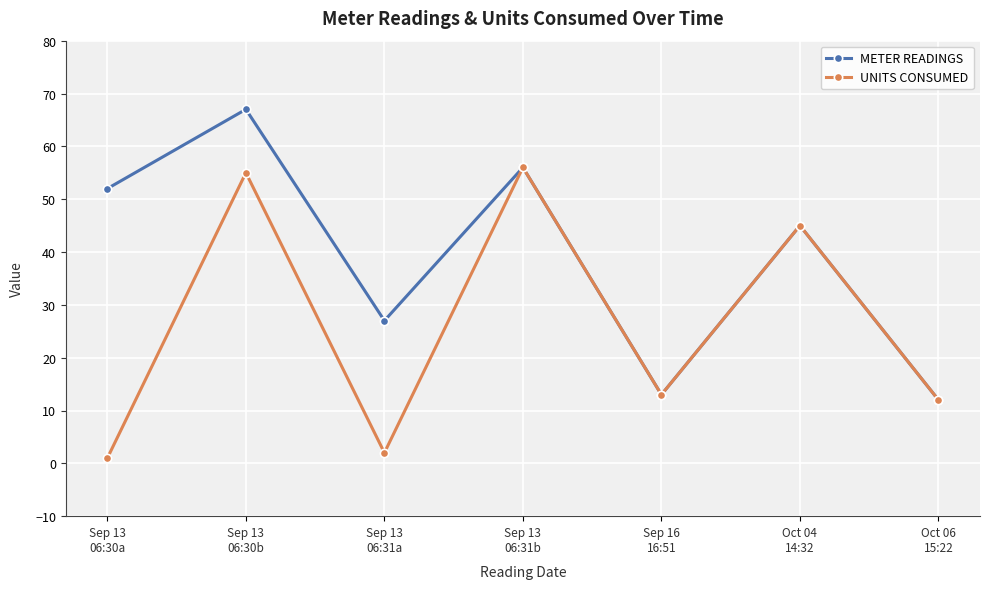

Reading left to right, list all the values displayed in this chart.

METER READINGS: Sep 13
06:30a=52	Sep 13
06:30b=67	Sep 13
06:31a=27	Sep 13
06:31b=56	Sep 16
16:51=13	Oct 04
14:32=45	Oct 06
15:22=12
UNITS CONSUMED: Sep 13
06:30a=1	Sep 13
06:30b=55	Sep 13
06:31a=2	Sep 13
06:31b=56	Sep 16
16:51=13	Oct 04
14:32=45	Oct 06
15:22=12